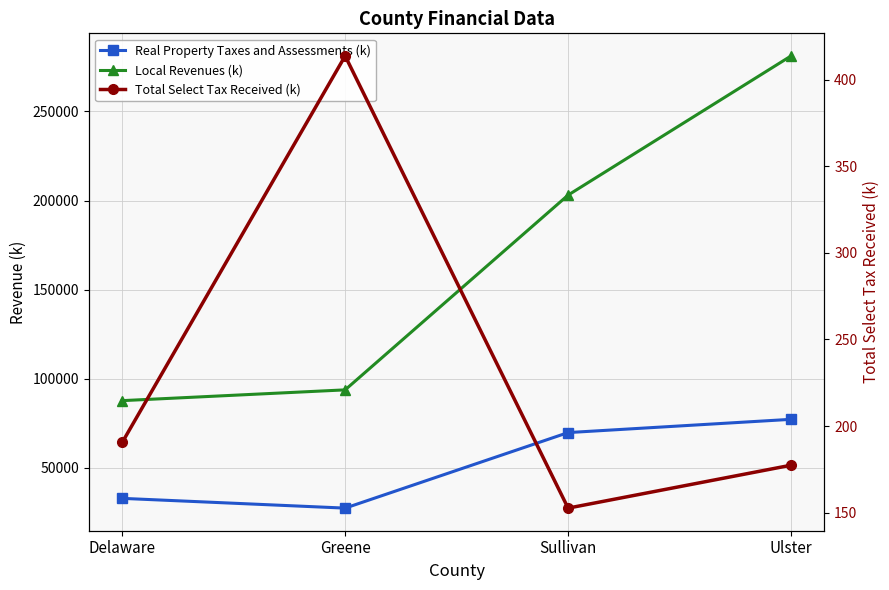

Rank the series by their average value, from highest to lowest.

Local Revenues (k), Real Property Taxes and Assessments (k), Total Select Tax Received (k)